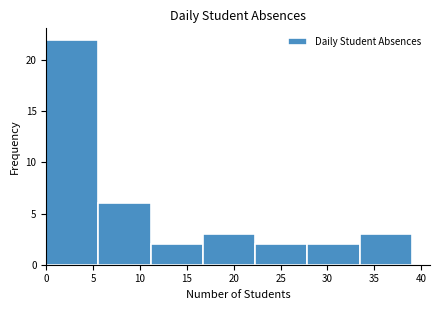

Reading left to right, list every bar in this chart as the range it spans on the x-axis followed by its height. Neither the bar edges nor the heights are printed on the chart, so give them approximately, as read against the axes.

0.0 to 5.5: 22
5.5 to 11.0: 6
11.0 to 16.5: 2
16.5 to 22.5: 3
22.5 to 28.0: 2
28.0 to 33.5: 2
33.5 to 39.0: 3